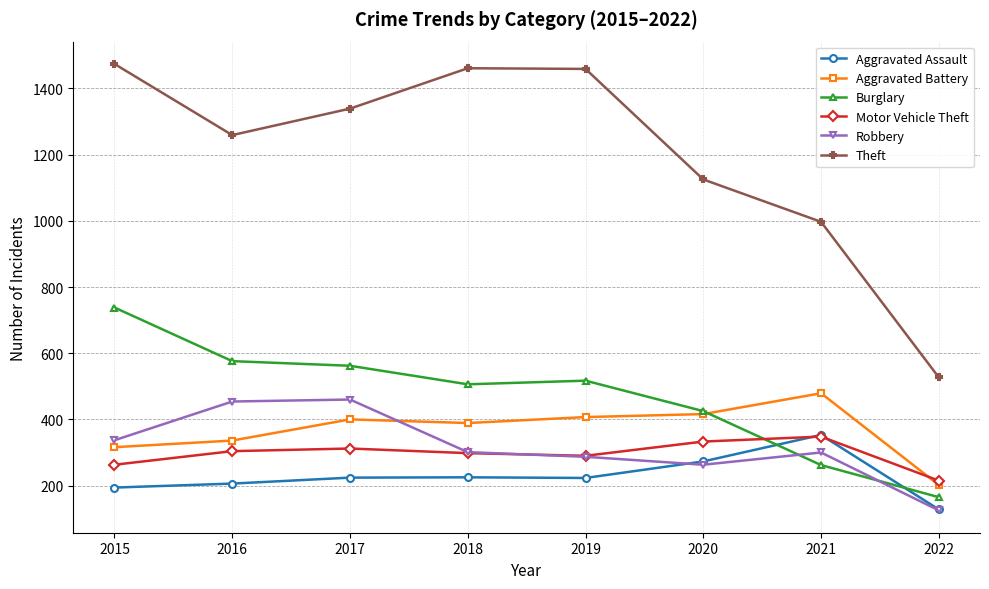

Between which two adjacent categories do Motor Vehicle Theft and Aggravated Assault first intersect?

2020 and 2021